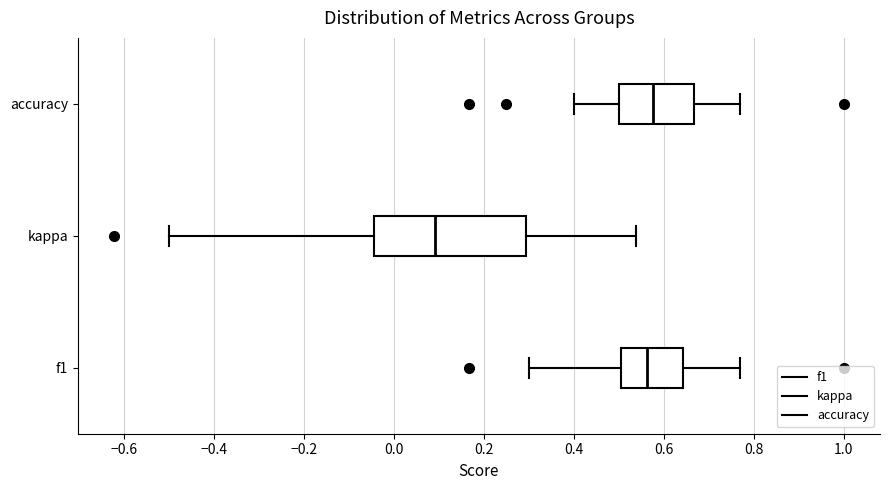

Reading bottom to top, transcribe this box plot: for each box, give where its median line is, the range the box spans, and where its two whiskers end, as read against the x-axis. The values are not printed on the chart, so give them approximately, as read against the axis.

f1: median 0.56, box 0.50 to 0.64, whiskers 0.30 to 0.76
kappa: median 0.10, box -0.04 to 0.30, whiskers -0.50 to 0.54
accuracy: median 0.58, box 0.50 to 0.66, whiskers 0.40 to 0.76